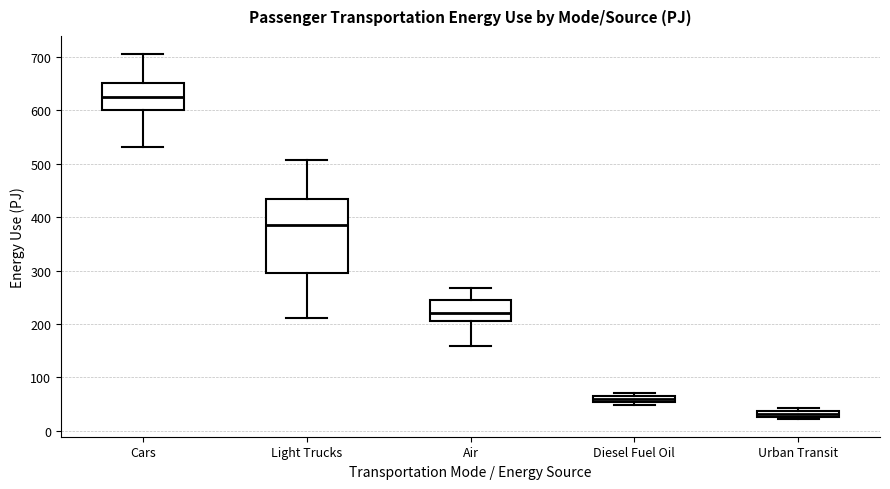

Comparing the boxes themselves (not the whiskers), which one is the tallest?

Light Trucks